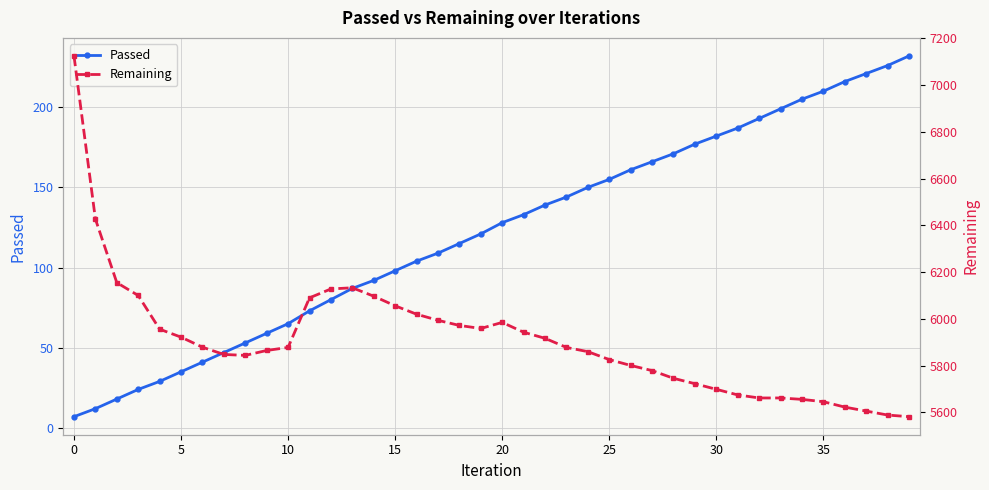

True or false: Remaining has more than 1 interior local peaks.

True